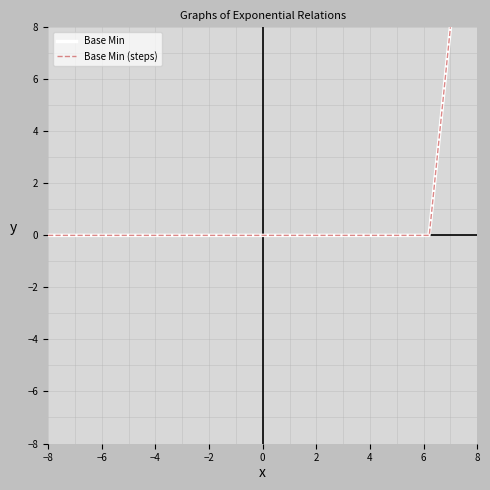

The value at 0 is -5. True or false?

False